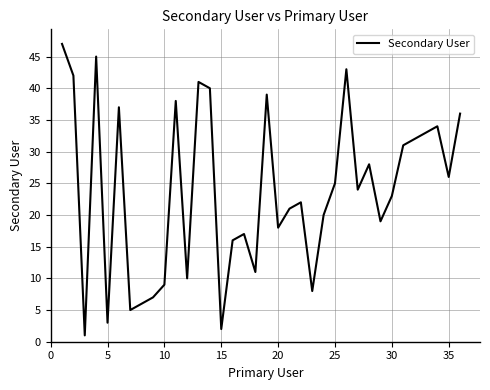

What is the maximum value shown in the chart?

47